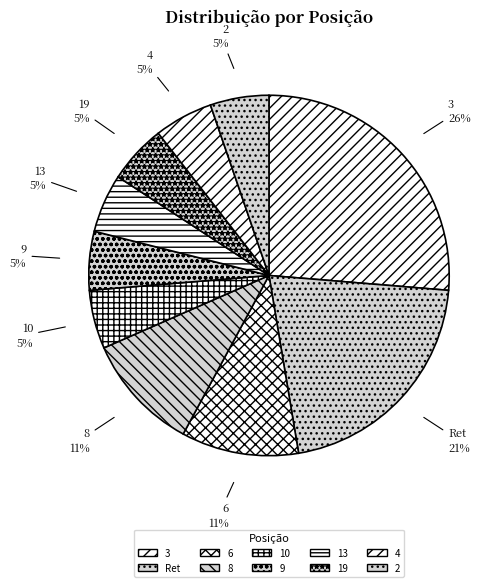

To the nearest percent, what portion does 4 represent?

5%